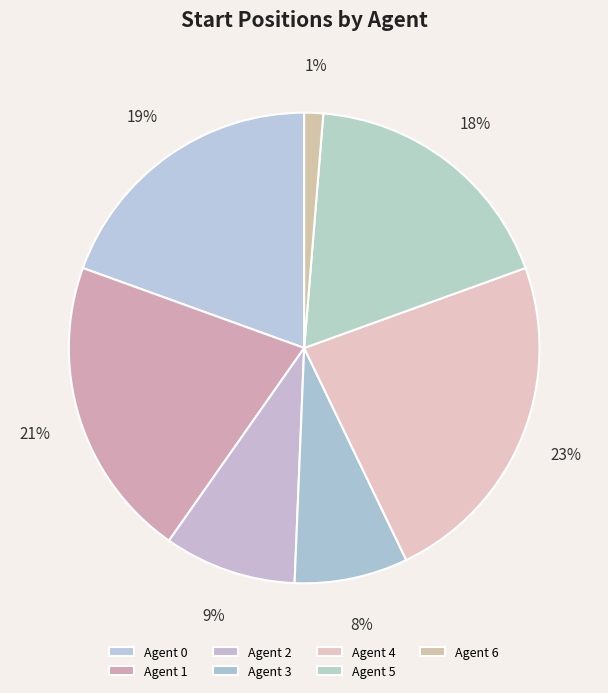

How many slices are in this pie chart?

7